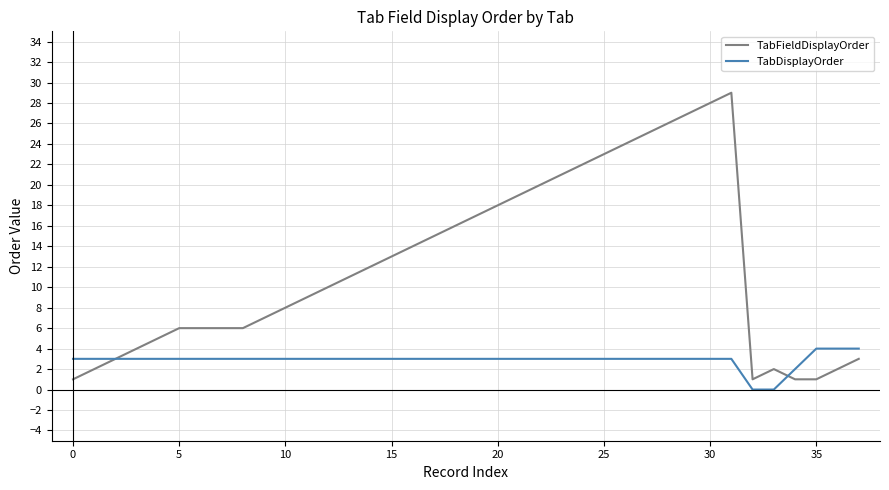

Count the TabDisplayOrder values in the range 3 to 4.

35